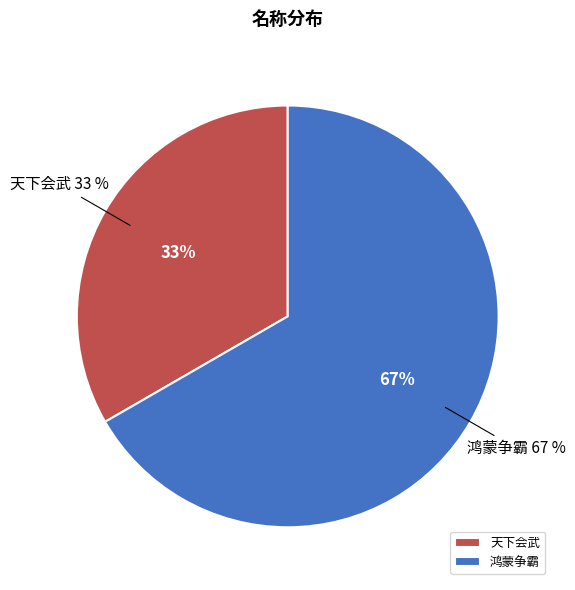

Which category has the biggest portion of the pie?

鸿蒙争霸